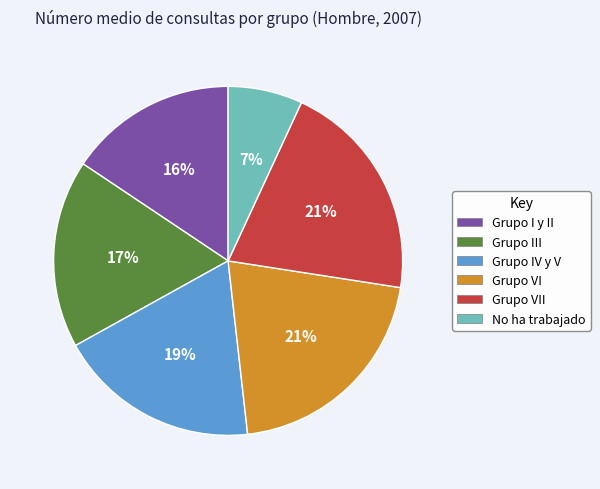

Does No ha trabajado account for over 50% of the chart?

No